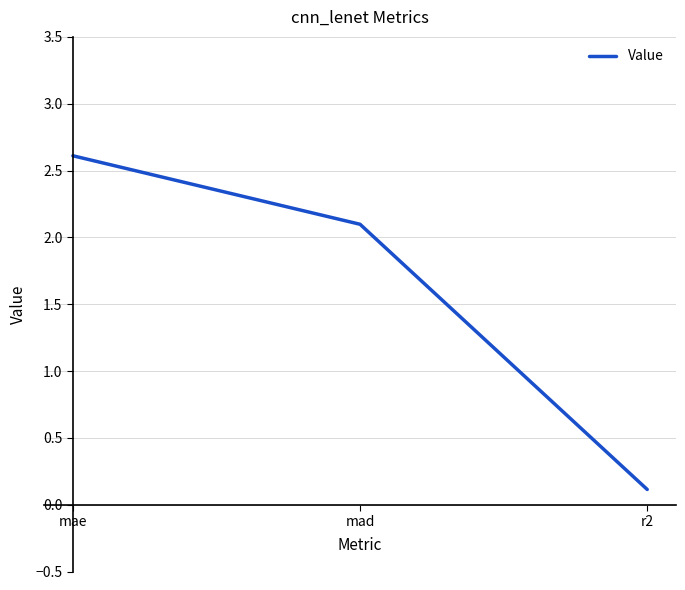

List the labels in order of value, smallest first.

r2, mad, mae